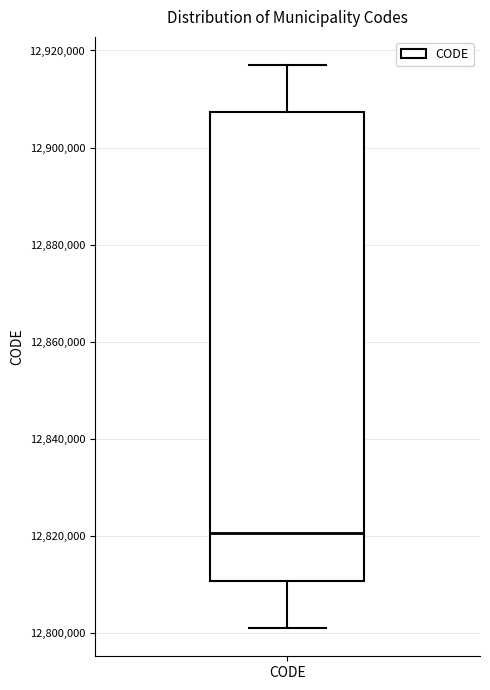

Transcribe this box plot: give where the median line is, the range the box spans, and where the two whiskers end, as read against the y-axis. The values are not printed on the chart, so give them approximately, as read against the axis.

median 12820000, box 12810000 to 12908000, whiskers 12802000 to 12918000